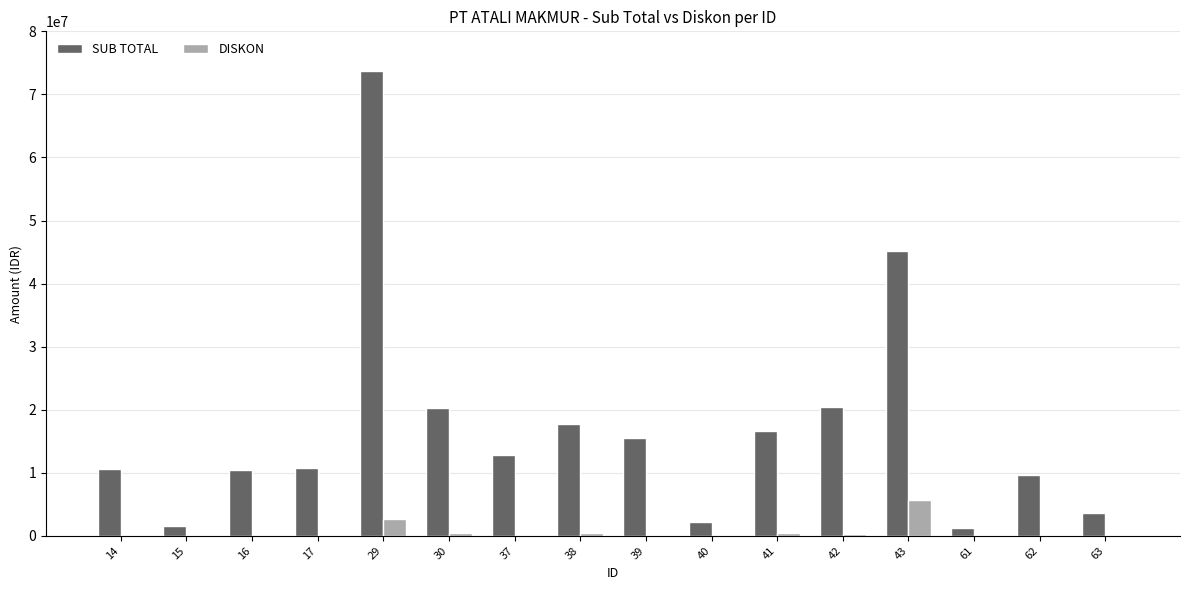

Which series has the largest range (max minus min)?

SUB TOTAL